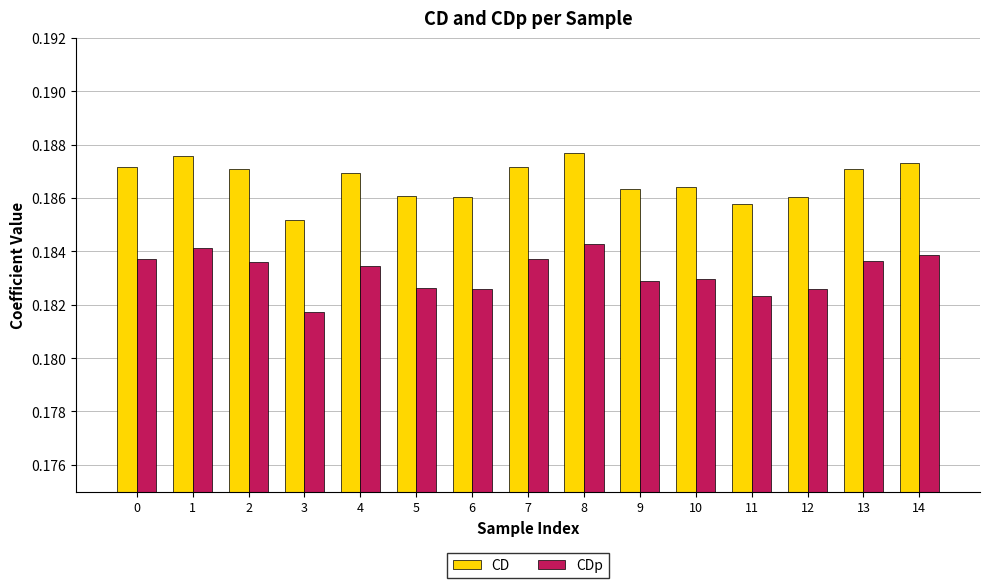

Count the CDp values in the range 0 to 1.

15